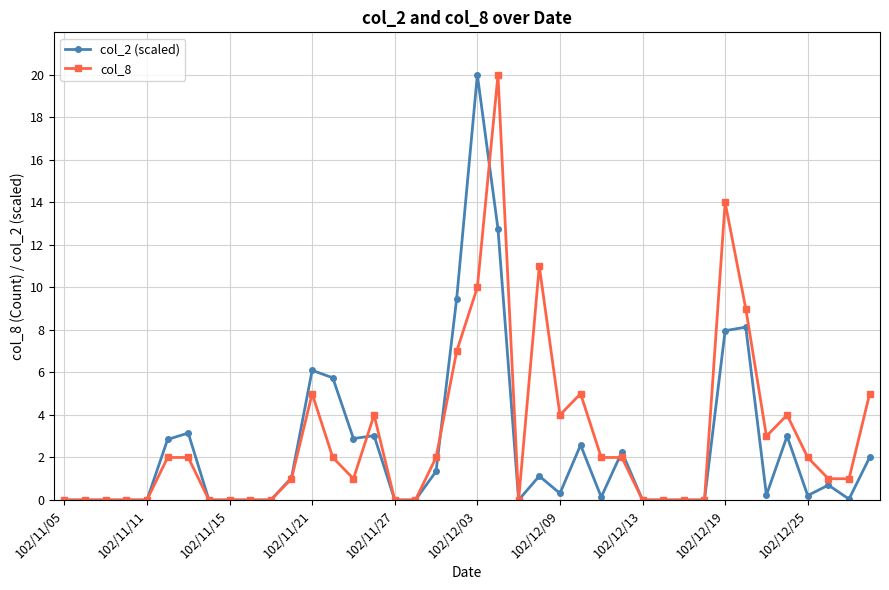

Is this an area chart (filled region under the line)?

No